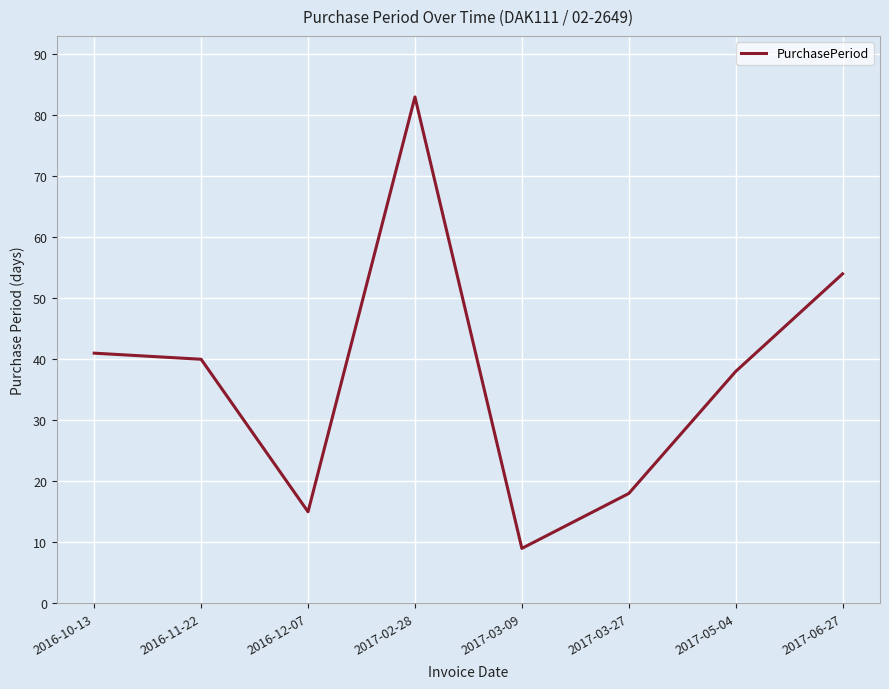

What is the difference between the maximum and second lowest values?

68